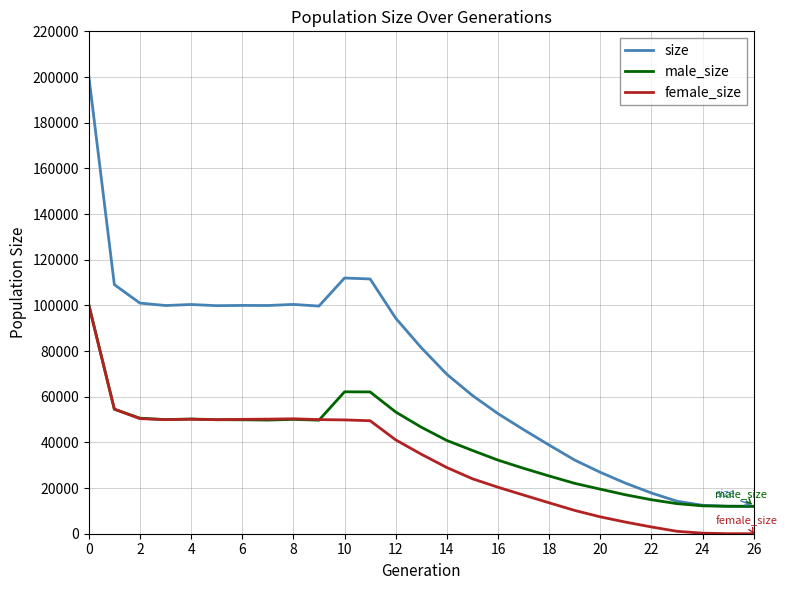

Which series has the widest spread of values?

size